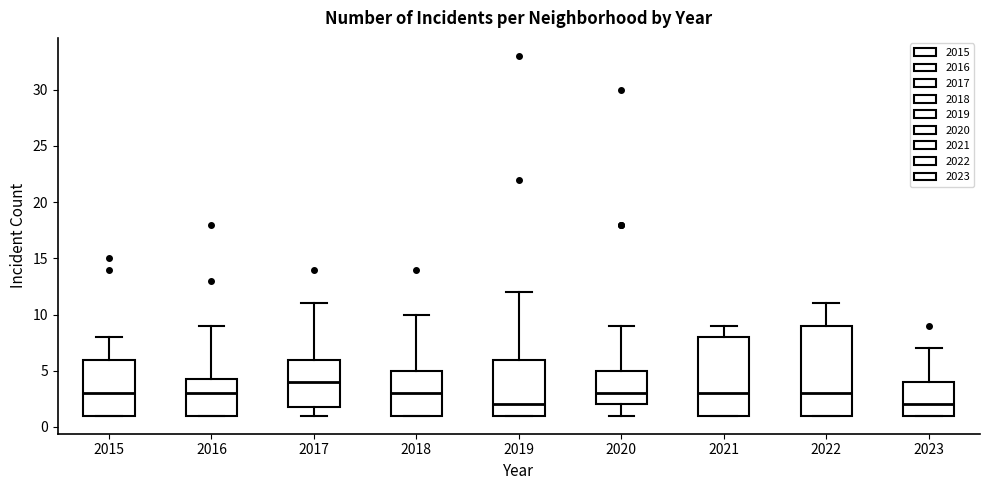

Where is the lower edge of the box at x = 2022 on the y-axis? The values are not printed on the chart, so give them approximately, as read against the axis.

1.0